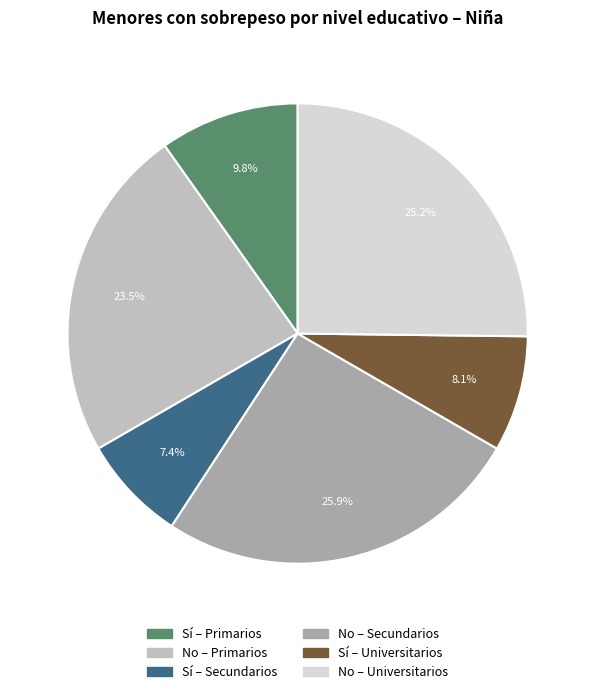

Is there a majority slice in this chart?

No